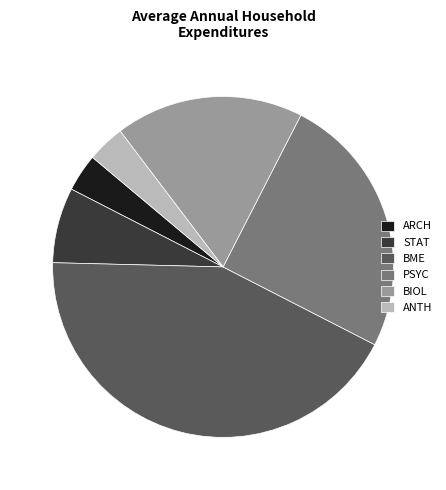

The PSYC slice represents 16% of the pie. True or false?

False